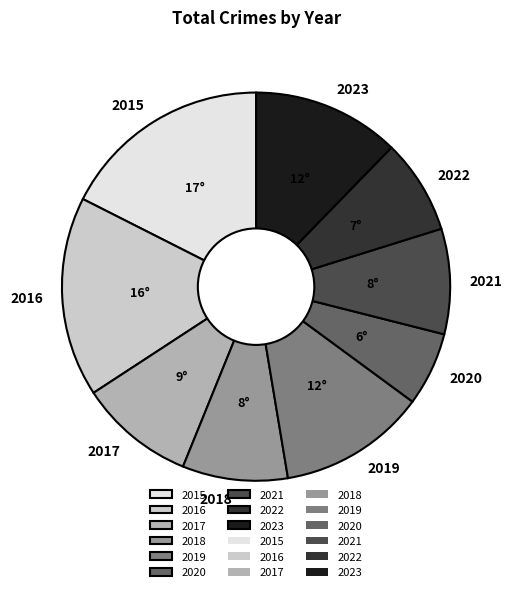

Does 2017 represent more than half of the total?

No